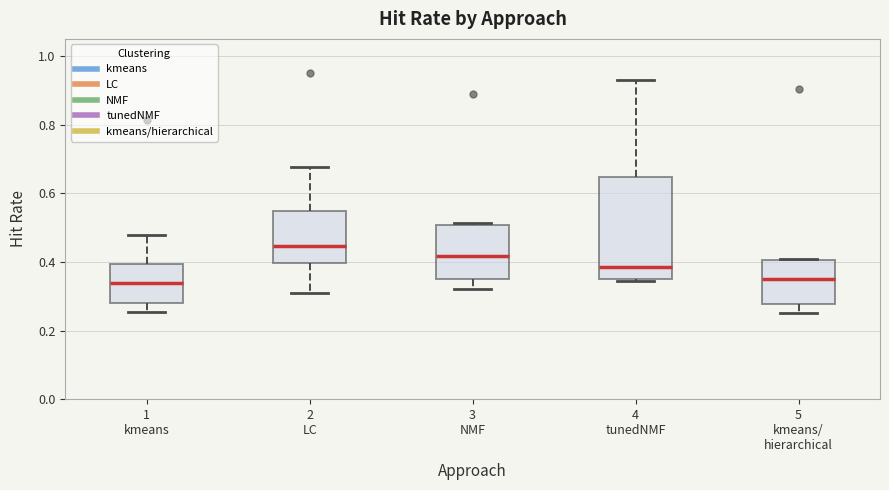

Reading left to right, transcribe this box plot: for each box, give where its median line is, the range the box spans, and where its two whiskers end, as read against the y-axis. The values are not printed on the chart, so give them approximately, as read against the axis.

1 kmeans: median 0.34, box 0.28 to 0.40, whiskers 0.26 to 0.48
2 LC: median 0.44, box 0.40 to 0.54, whiskers 0.30 to 0.68
3 NMF: median 0.42, box 0.34 to 0.50, whiskers 0.32 to 0.52
4 tunedNMF: median 0.38, box 0.34 to 0.64, whiskers 0.34 to 0.94
5 kmeans/ hierarchical: median 0.34, box 0.28 to 0.40, whiskers 0.26 to 0.40